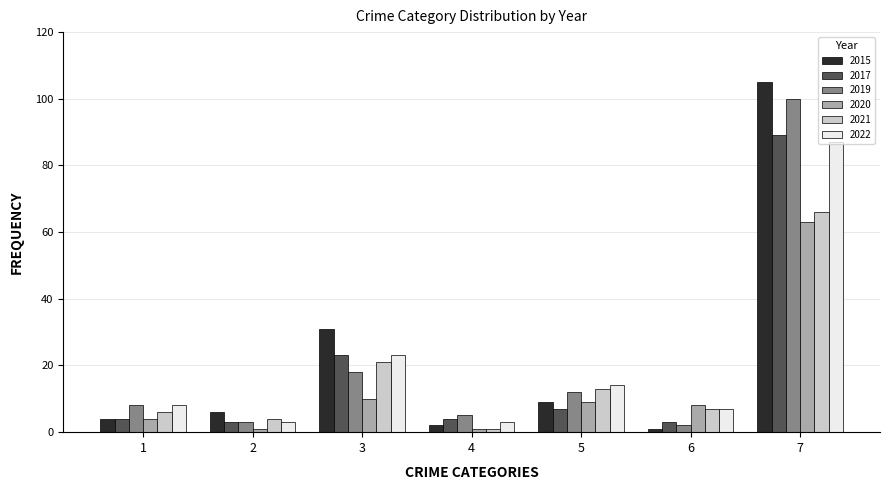

Which series has the largest total across all categories?

2015